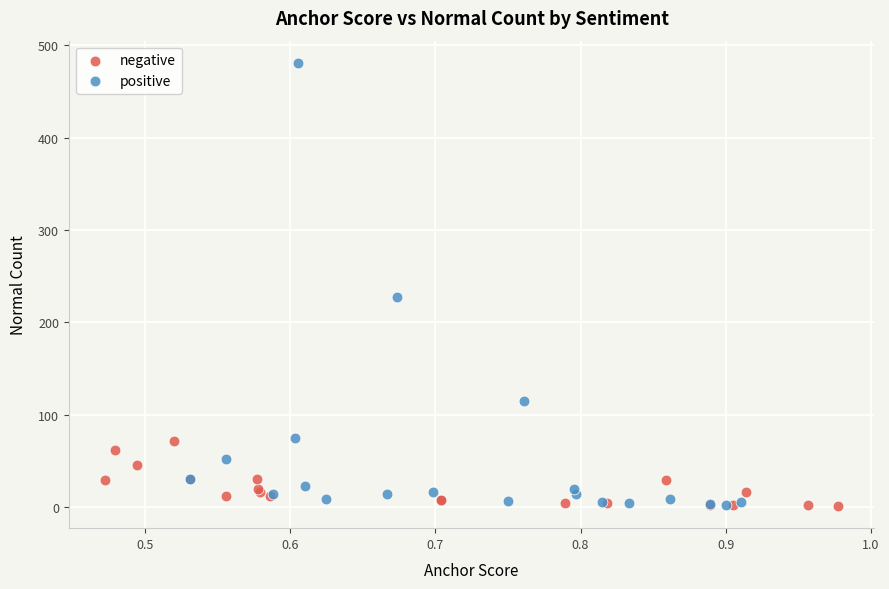

Which series has the widest spread of Y values?

positive